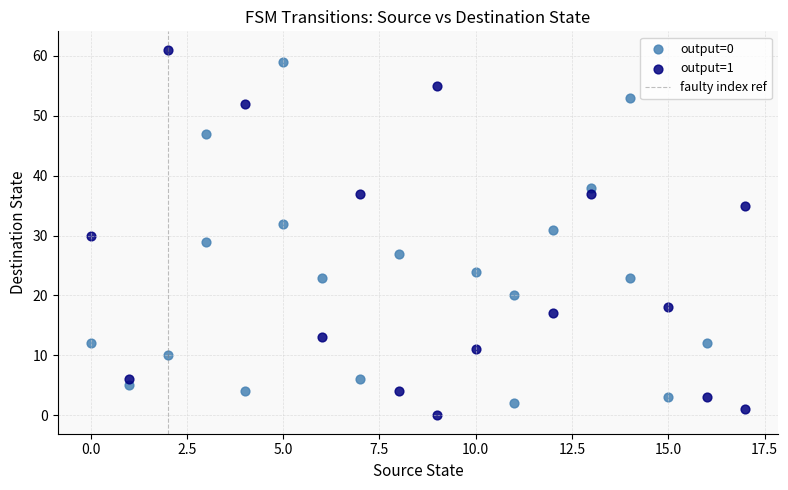

Which series has the largest Y range (max minus min)?

output=1